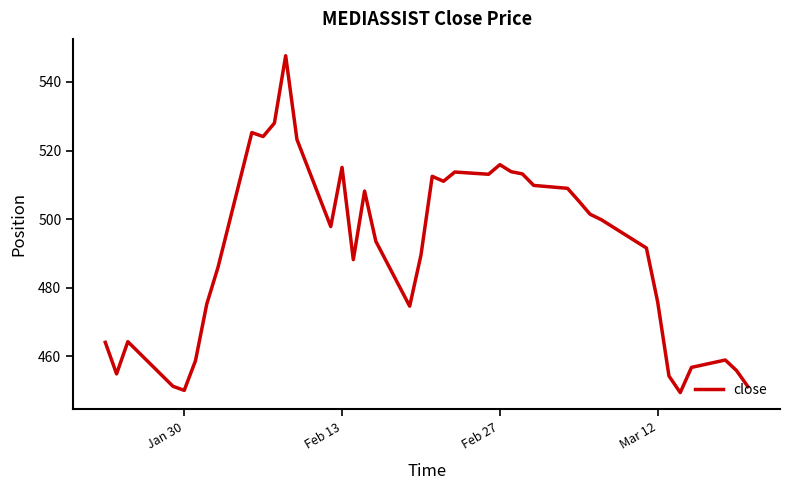

What is the difference between the maximum and minimum values?

98.2